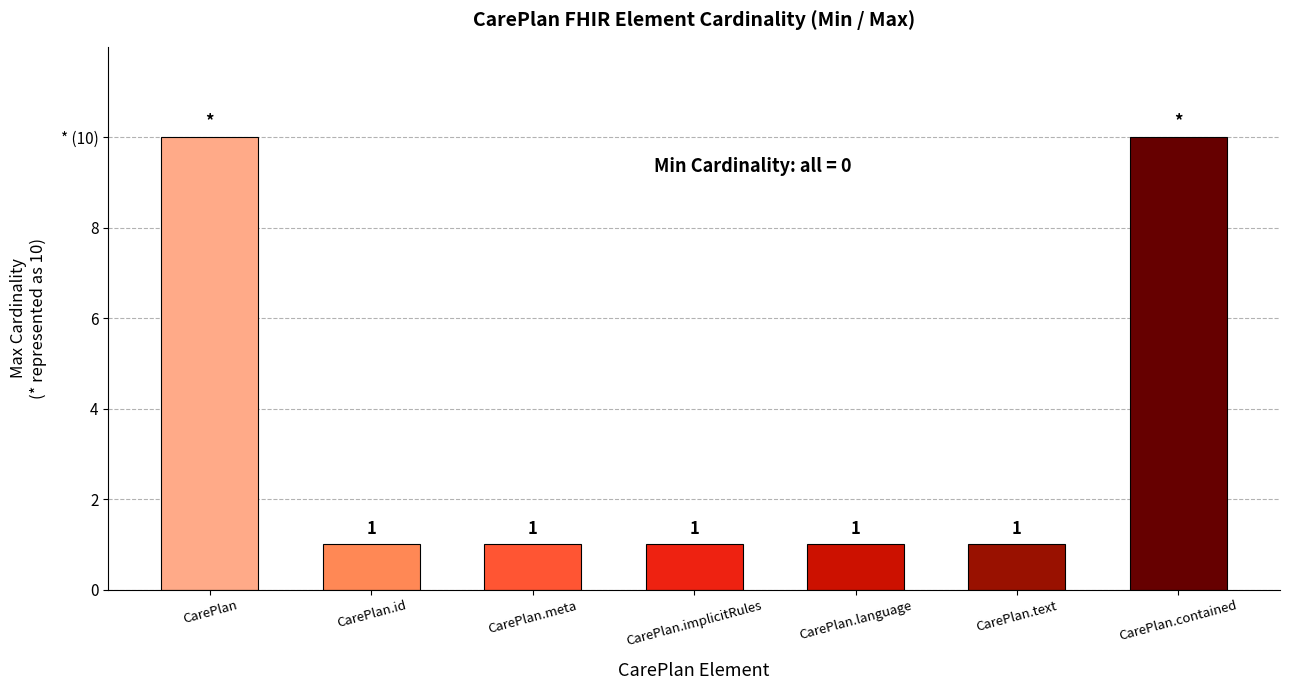

Where is the data nearest to the value 5?

CarePlan.id